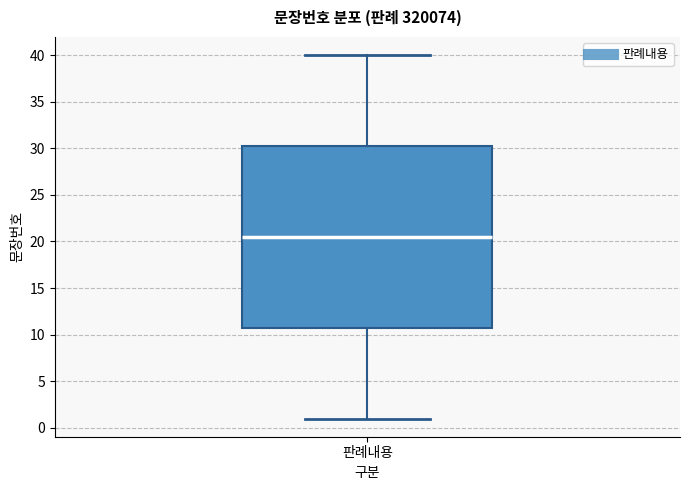

Read this box plot against the y-axis: the position of the median line, the range covered by the box, and the ends of both whiskers. The values are not printed on the chart, so give them approximately, as read against the axis.

median 20.5, box 11.0 to 30.5, whiskers 1.0 to 40.0